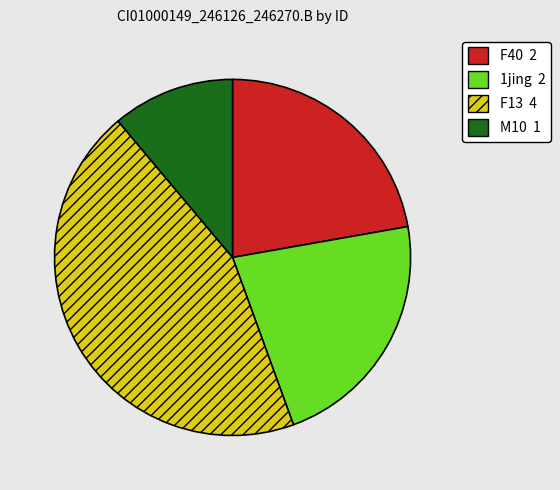

Count the number of slices in the pie.

4